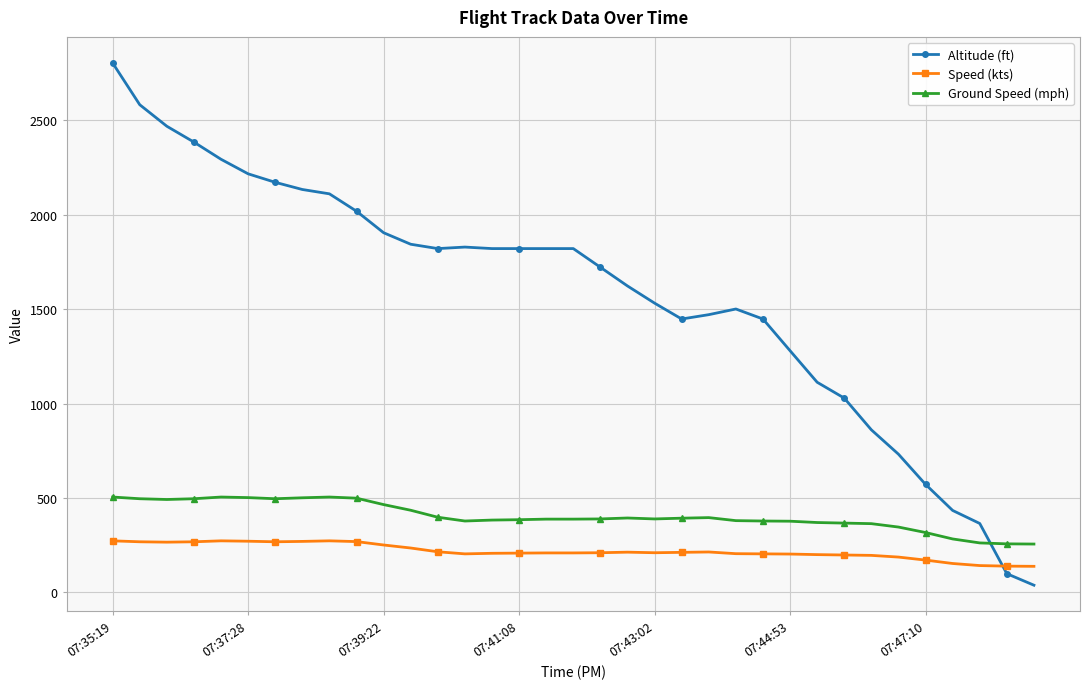

What is the value of the Speed (kts) point at the 5th from the left?

273